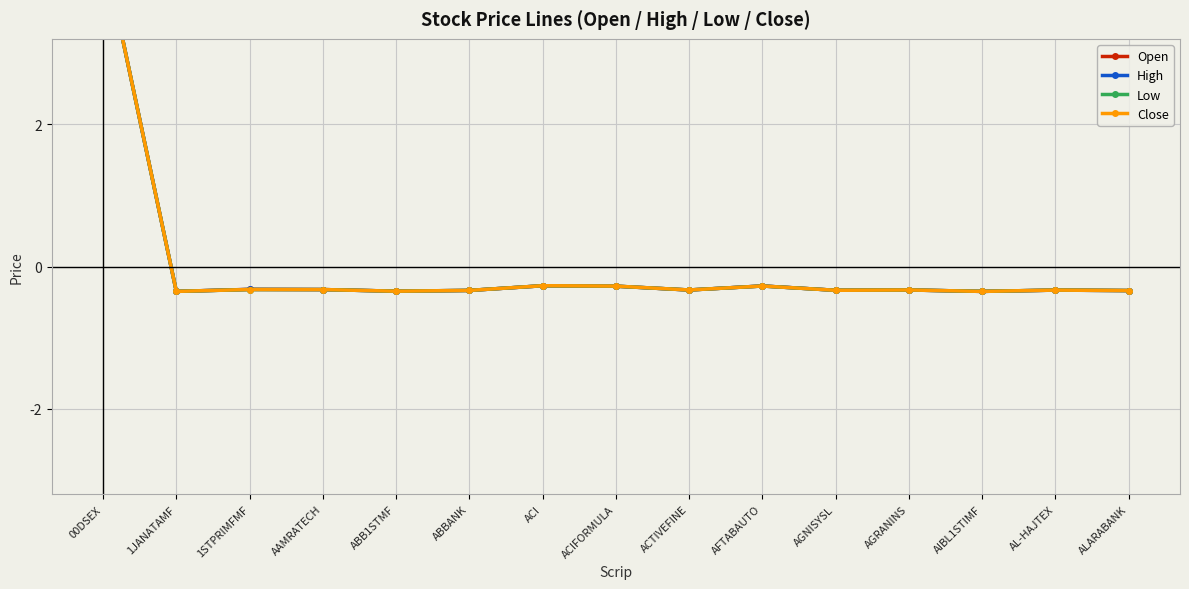

True or false: Low has a value of -0.5 at ABB1STMF.

False